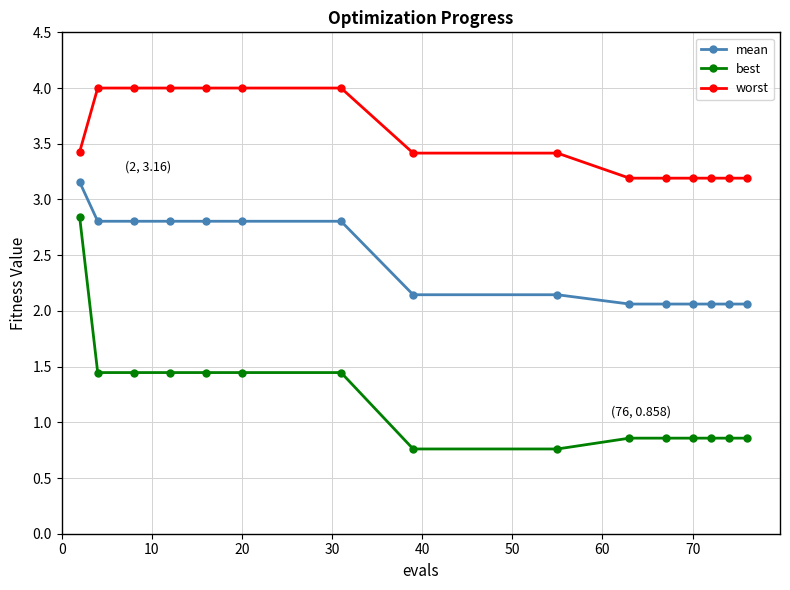

What is the minimum value for worst?

3.2